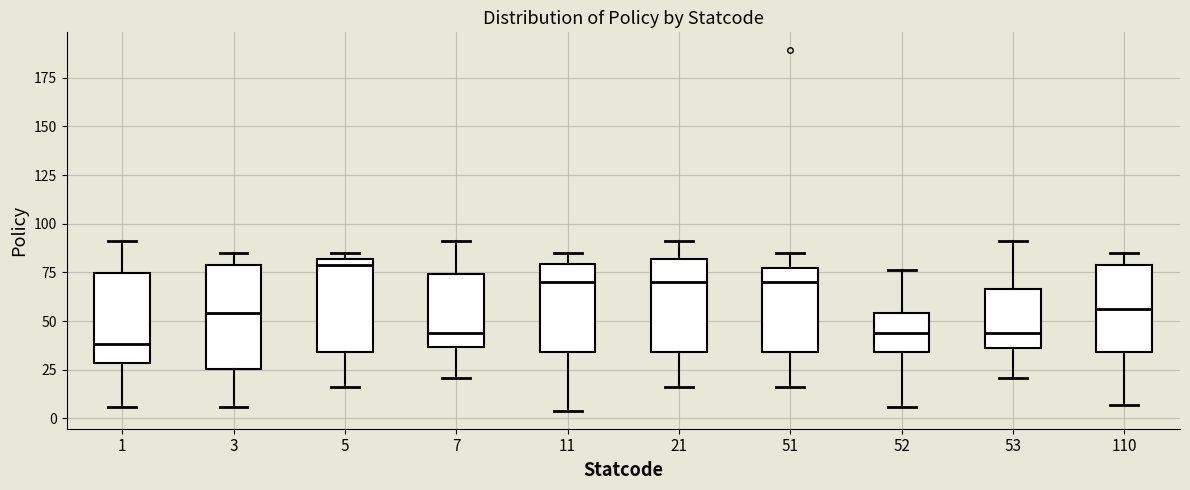

Reading left to right, read every box against the y-axis: the position of its median line, the range the box covers, and the ends of its whiskers. The values are not printed on the chart, so give them approximately, as read against the axis.

1: median 40, box 30 to 75, whiskers 5 to 90
3: median 55, box 25 to 80, whiskers 5 to 85
5: median 80 (just below the box's upper edge), box 35 to 80, whiskers 15 to 85
7: median 45, box 35 to 75, whiskers 20 to 90
11: median 70, box 35 to 80, whiskers 5 to 85
21: median 70, box 35 to 80, whiskers 15 to 90
51: median 70, box 35 to 80, whiskers 15 to 85
52: median 45, box 35 to 55, whiskers 5 to 75
53: median 45, box 35 to 65, whiskers 20 to 90
110: median 55, box 35 to 80, whiskers 5 to 85